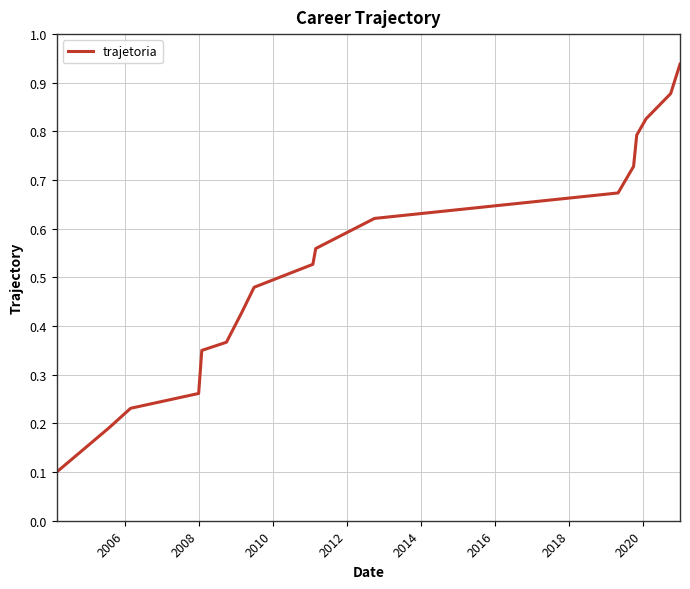

How many lines are shown in the chart?

1